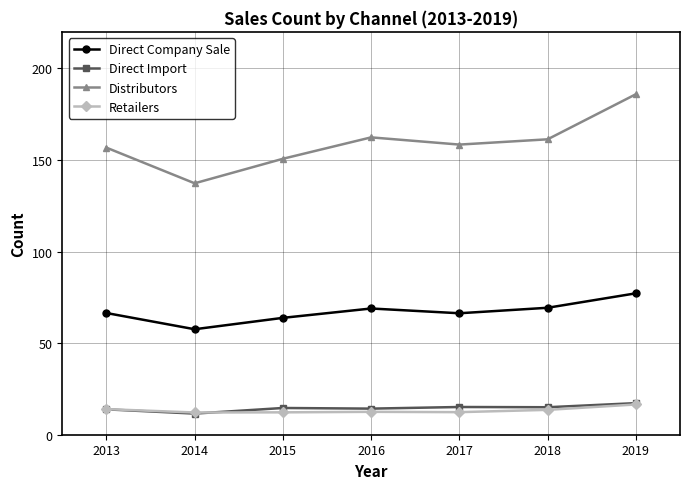

The value of Direct Company Sale at 2019 is 77.2. True or false?

True